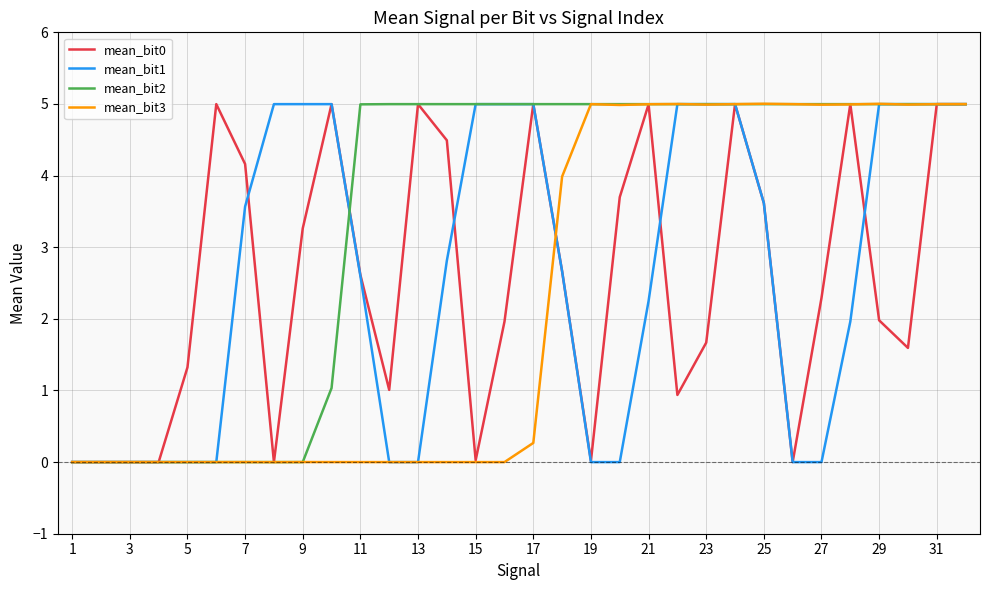

Count the number of data series in this chart.

4